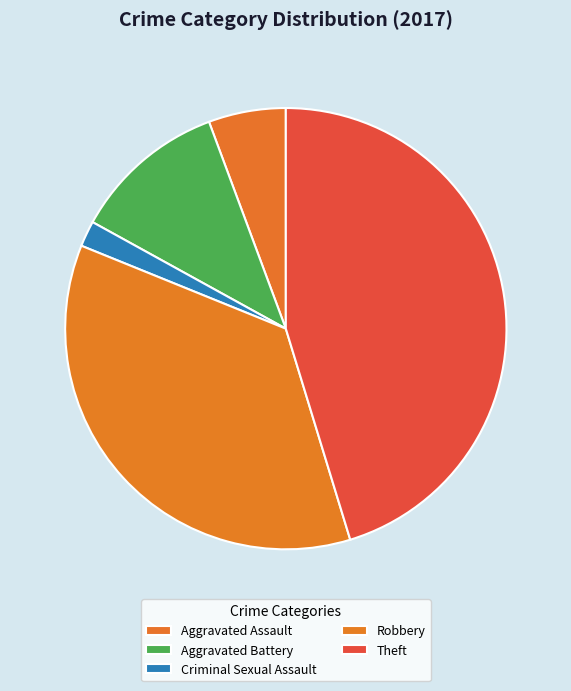

True or false: Theft accounts for 55% of the total.

False